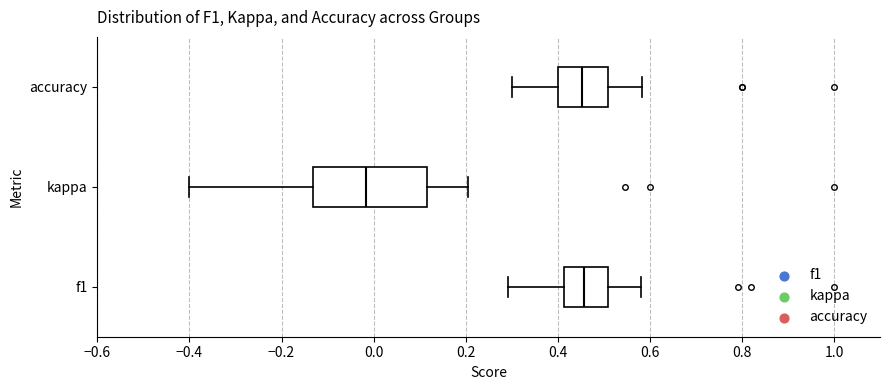

Which box's median line is the furthest to the left?

kappa